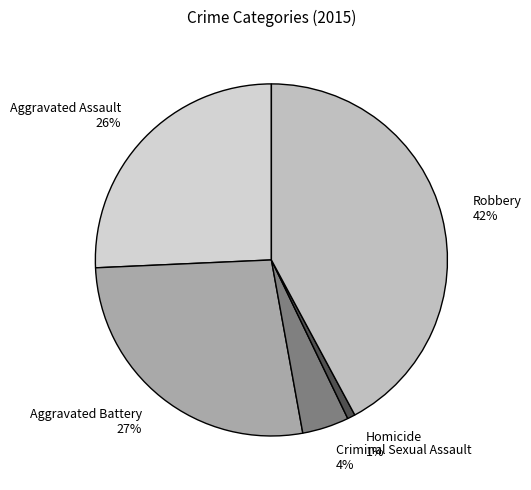

Does Aggravated Assault represent more than half of the total?

No